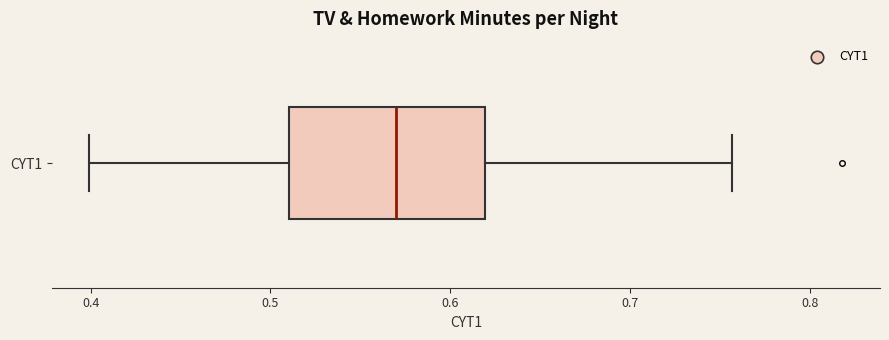

Transcribe this box plot: give where the median line is, the range the box spans, and where the two whiskers end, as read against the x-axis. The values are not printed on the chart, so give them approximately, as read against the axis.

median 0.57, box 0.51 to 0.62, whiskers 0.40 to 0.76